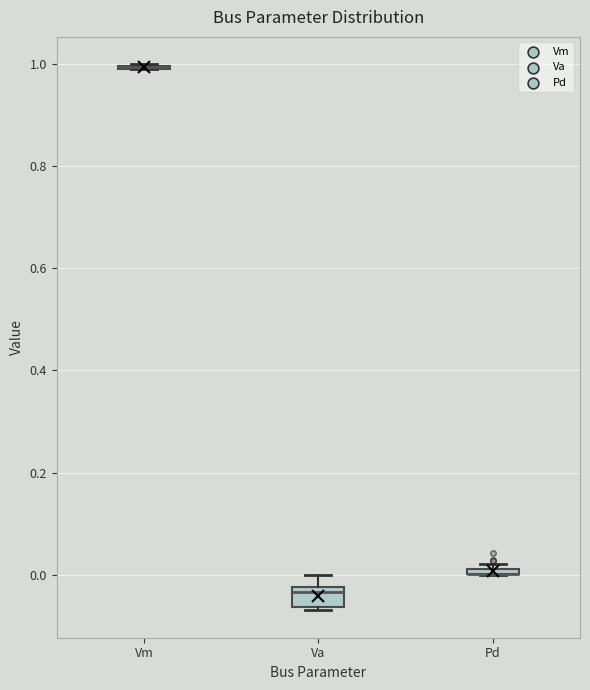

Comparing the boxes themselves (not the whiskers), which one is the tallest?

Va